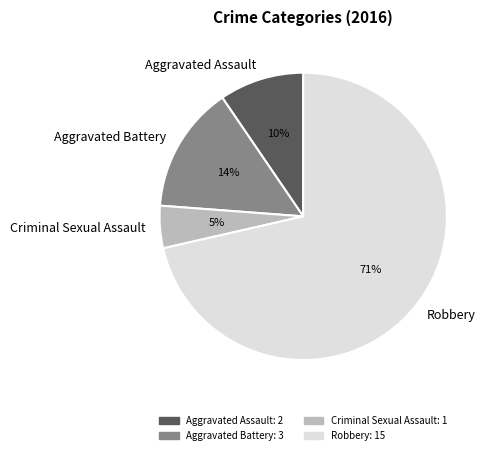

What is the smallest slice in the pie chart?

Criminal Sexual Assault